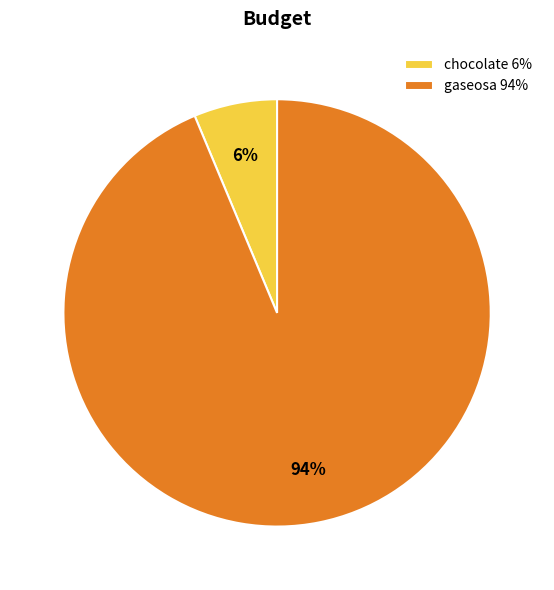

What percentage is the chocolate slice, to the nearest percent?

6%